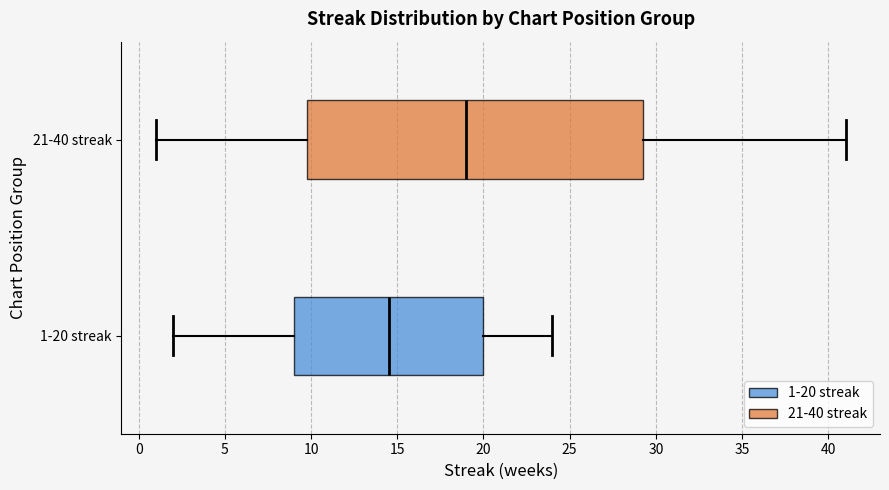

Which box is the widest, from its left edge to its right edge?

21-40 streak